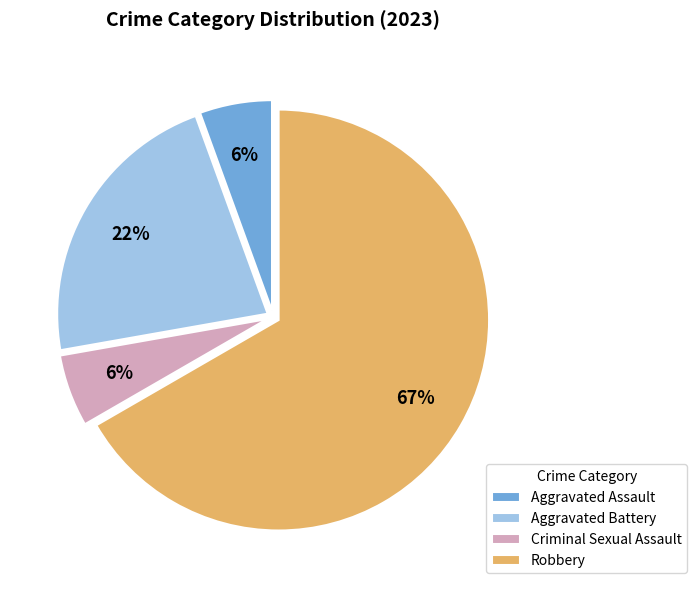

Combined, do Aggravated Assault and Criminal Sexual Assault account for over 50%?

No